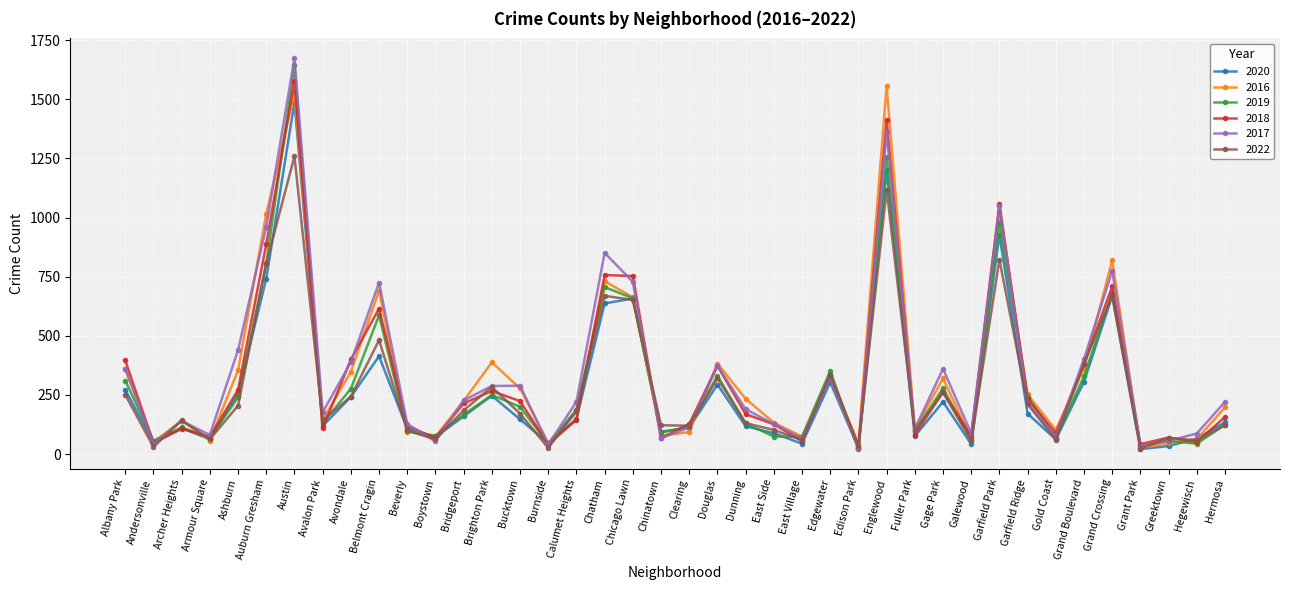

What is the value of the 2022 point at the 14th from the left?

284